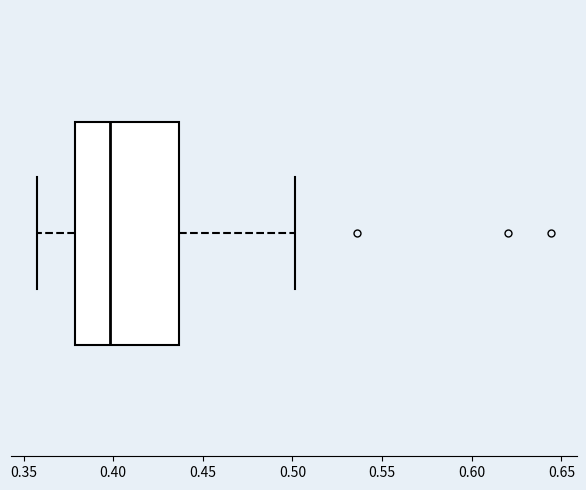

Transcribe this box plot: give where the median line is, the range the box spans, and where the two whiskers end, as read against the x-axis. The values are not printed on the chart, so give them approximately, as read against the axis.

median 0.400, box 0.380 to 0.435, whiskers 0.355 to 0.500